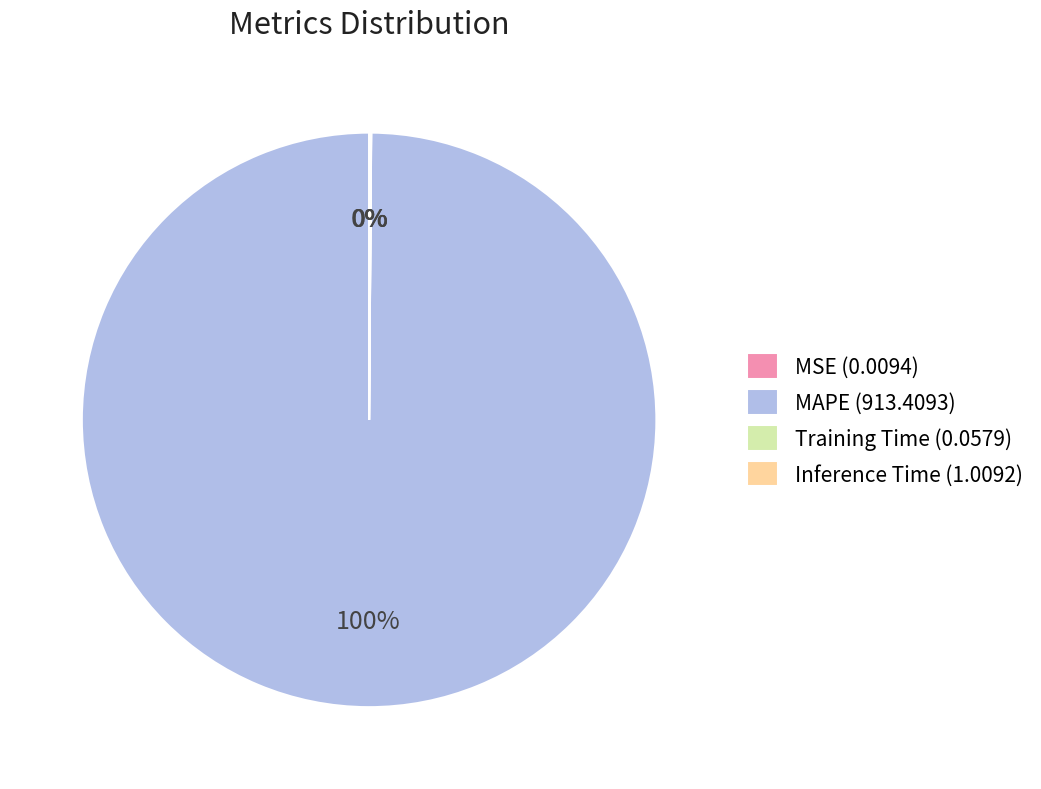

Is MAPE the majority of the pie?

Yes